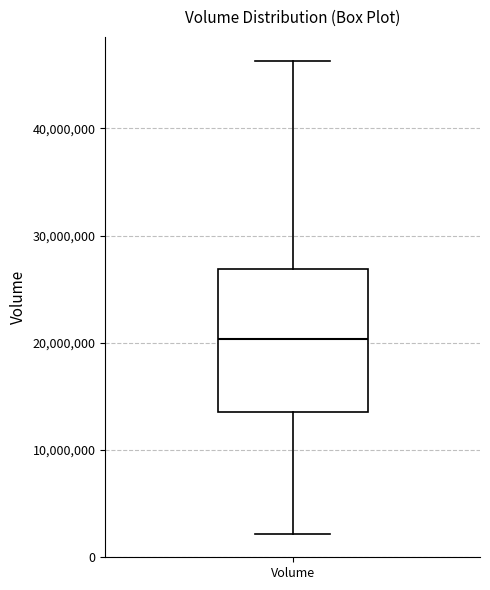

Transcribe this box plot: give where the median line is, the range the box spans, and where the two whiskers end, as read against the y-axis. The values are not printed on the chart, so give them approximately, as read against the axis.

median 20000000, box 14000000 to 27000000, whiskers 2000000 to 46000000